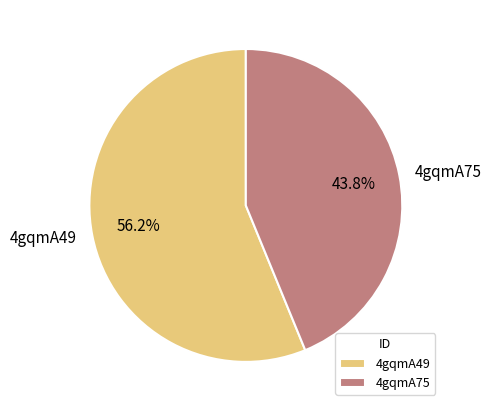

To the nearest percent, what is the difference between the largest and smallest slice percentages?

12%